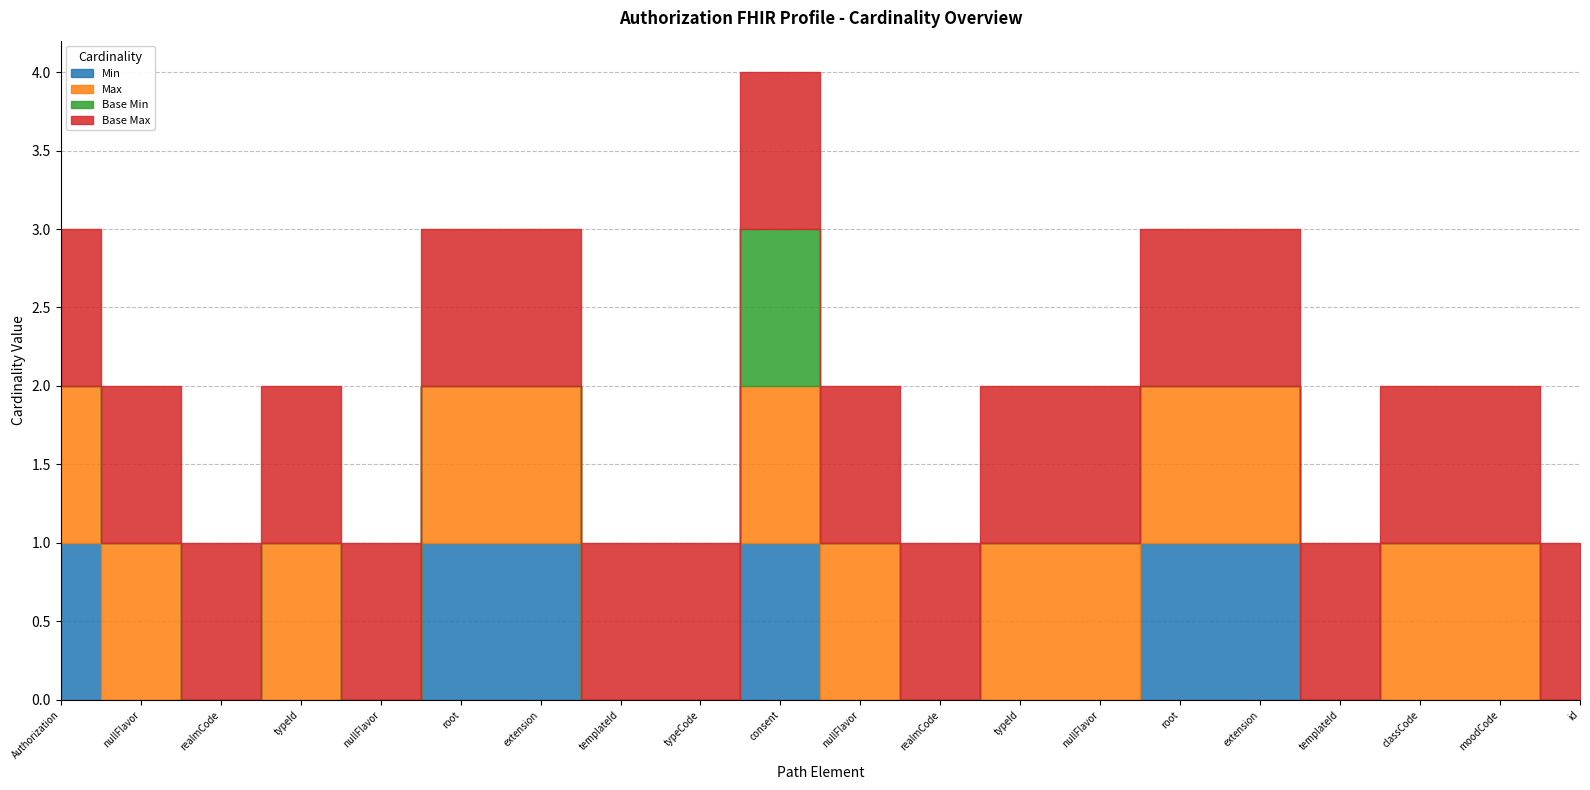

The value of Min at Authorization.consent is 1. True or false?

True